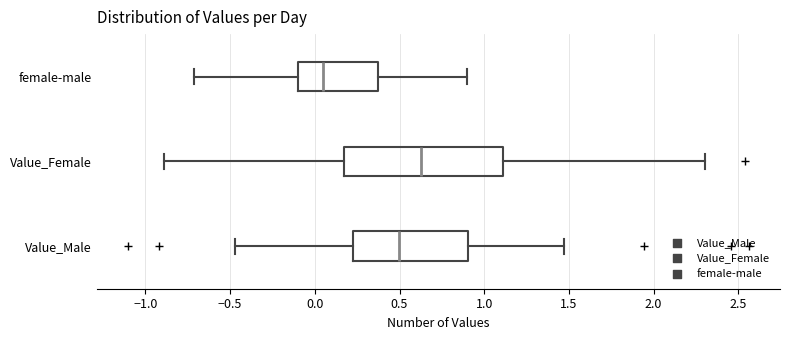

Where does the right whisker of the box for Value_Female end on the x-axis? The values are not printed on the chart, so give them approximately, as read against the axis.

2.30